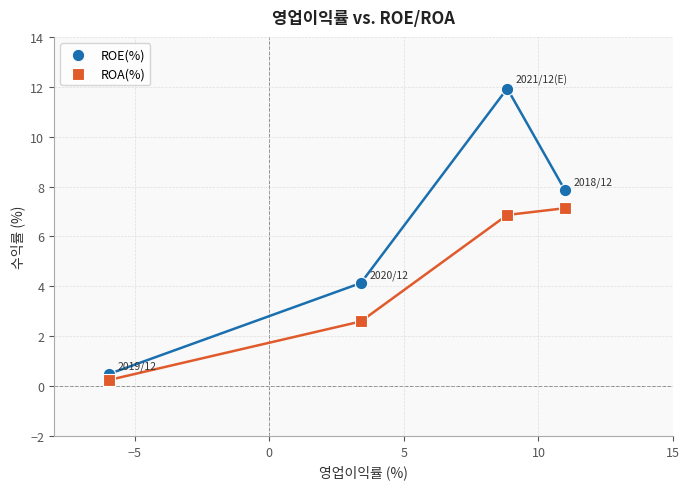

What are all the series names shown in the legend?

ROE(%), ROA(%)